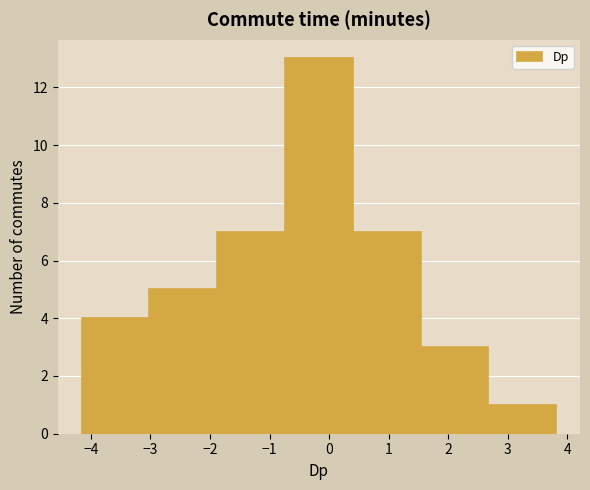

Reading left to right, list every bar in this chart as the range it spans on the x-axis followed by its height. Neither the bar edges nor the heights are printed on the chart, so give them approximately, as read against the axes.

-4.2 to -3.0: 4
-3.0 to -1.9: 5
-1.9 to -0.7: 7
-0.7 to 0.4: 13
0.4 to 1.5: 7
1.5 to 2.7: 3
2.7 to 3.8: 1